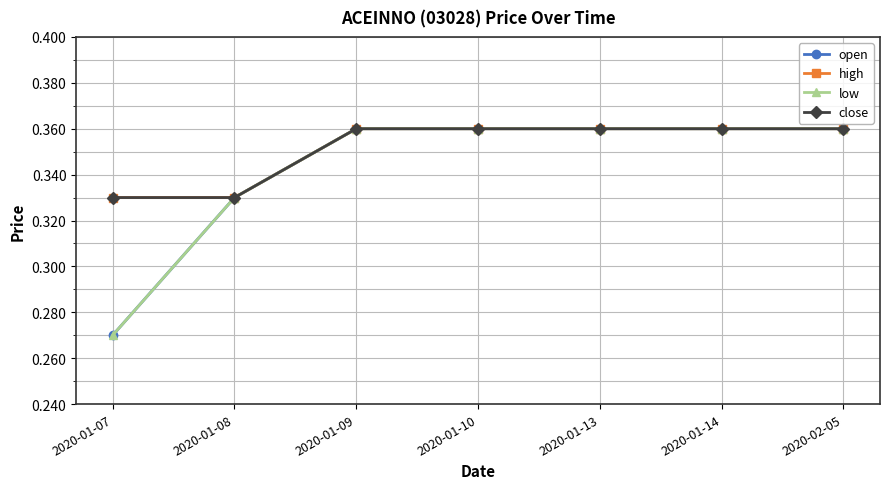

Is this an area chart (filled region under the line)?

No